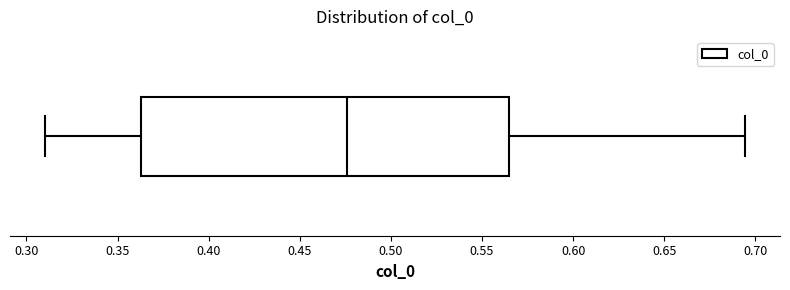

Where is the left edge of the box on the x-axis? The values are not printed on the chart, so give them approximately, as read against the axis.

0.365